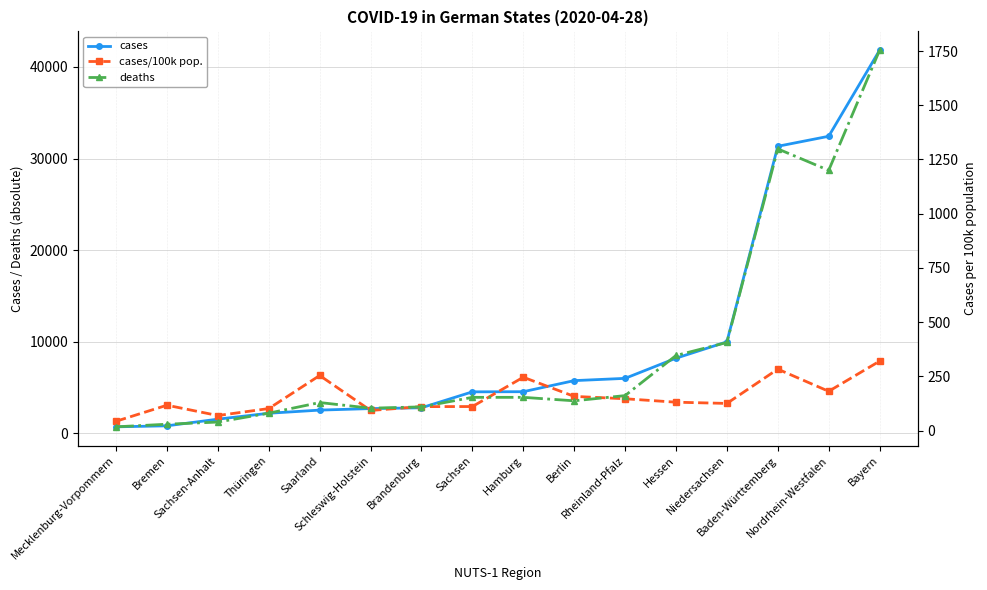

List the series in order of their peak value, lowest first.

cases/100k pop., deaths, cases